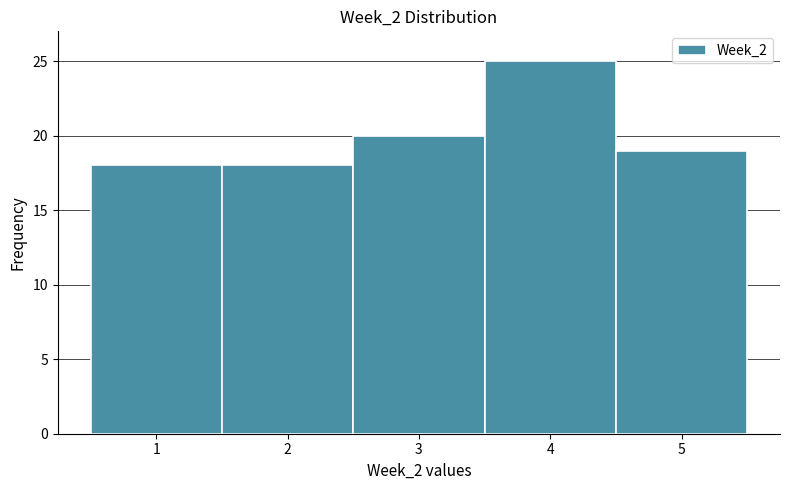

Over which range of the x-axis is the bar tallest?

3.5 to 4.5